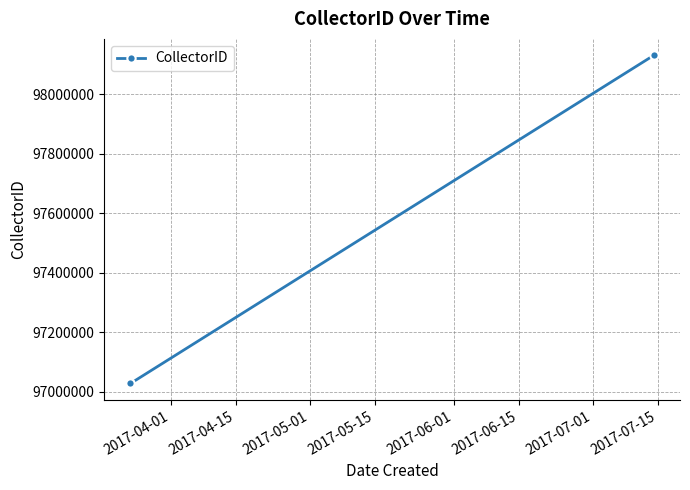

What is the sum of all values?

292187578